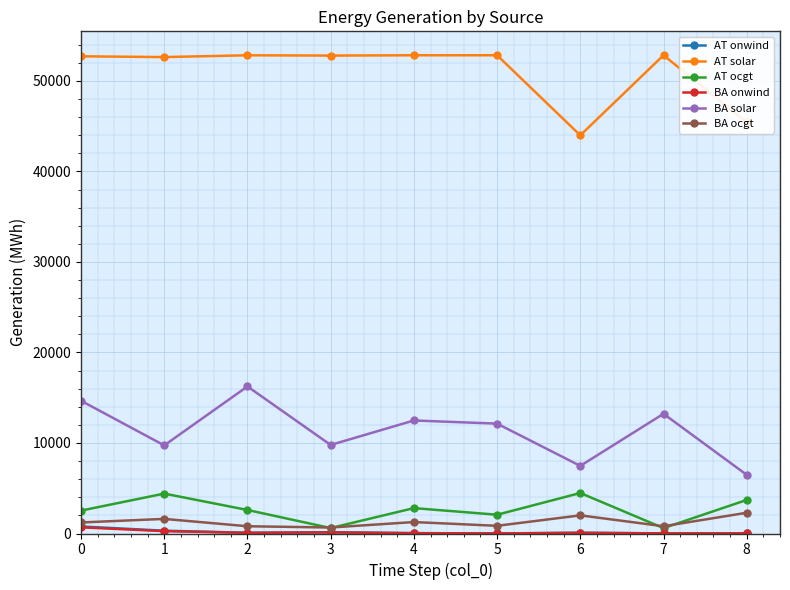

What is the sum of all AT onwind values?

1463.1